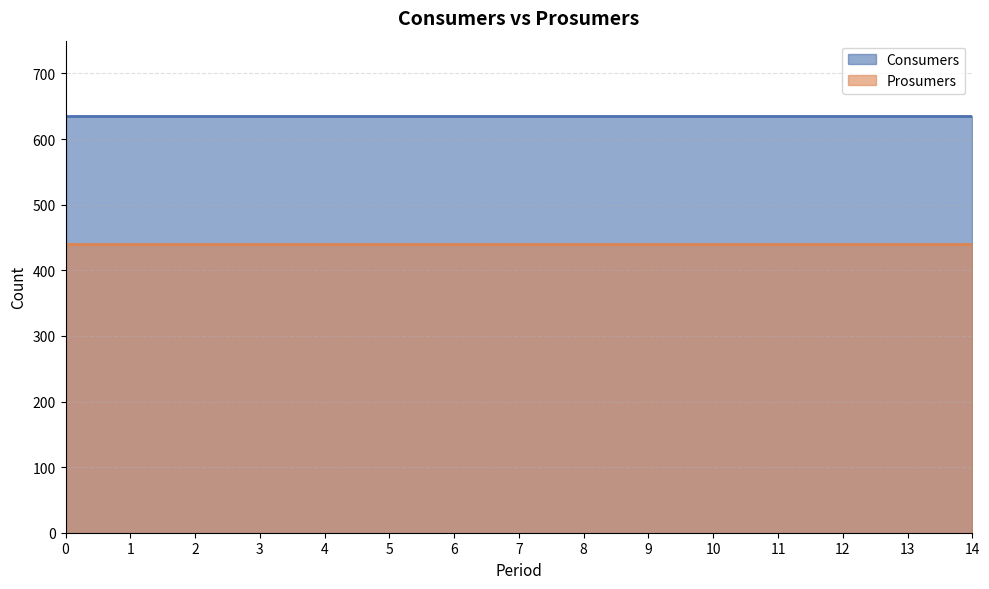

What is the sum of all Prosumers values?

6600